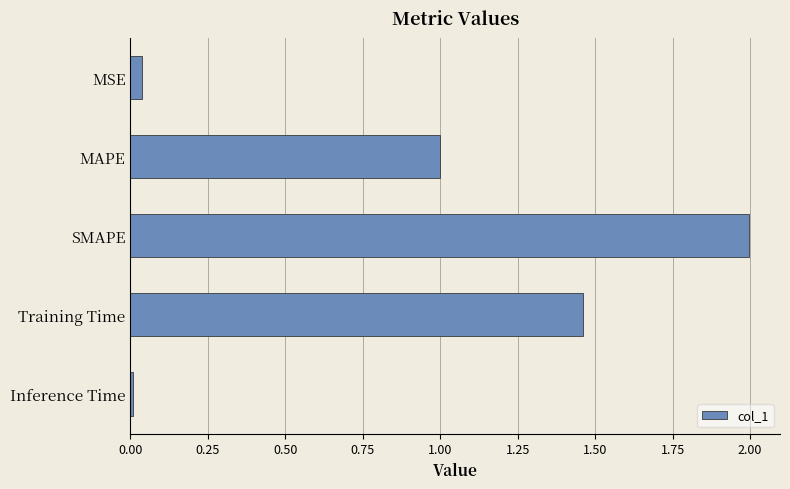

What is the maximum value shown in the chart?

2.0